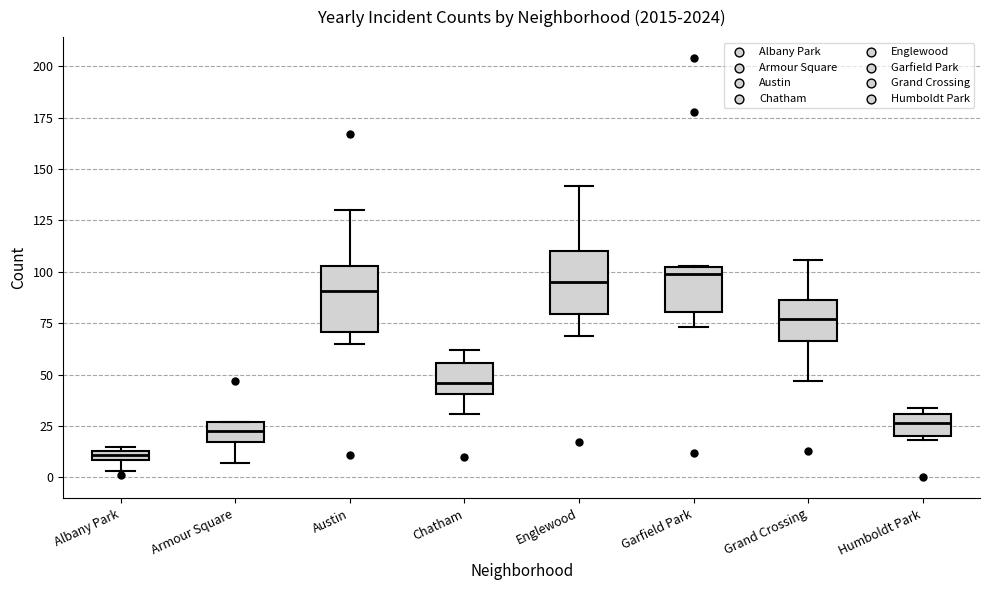

Where does the median line of the box for Englewood sit on the y-axis? The values are not printed on the chart, so give them approximately, as read against the axis.

95